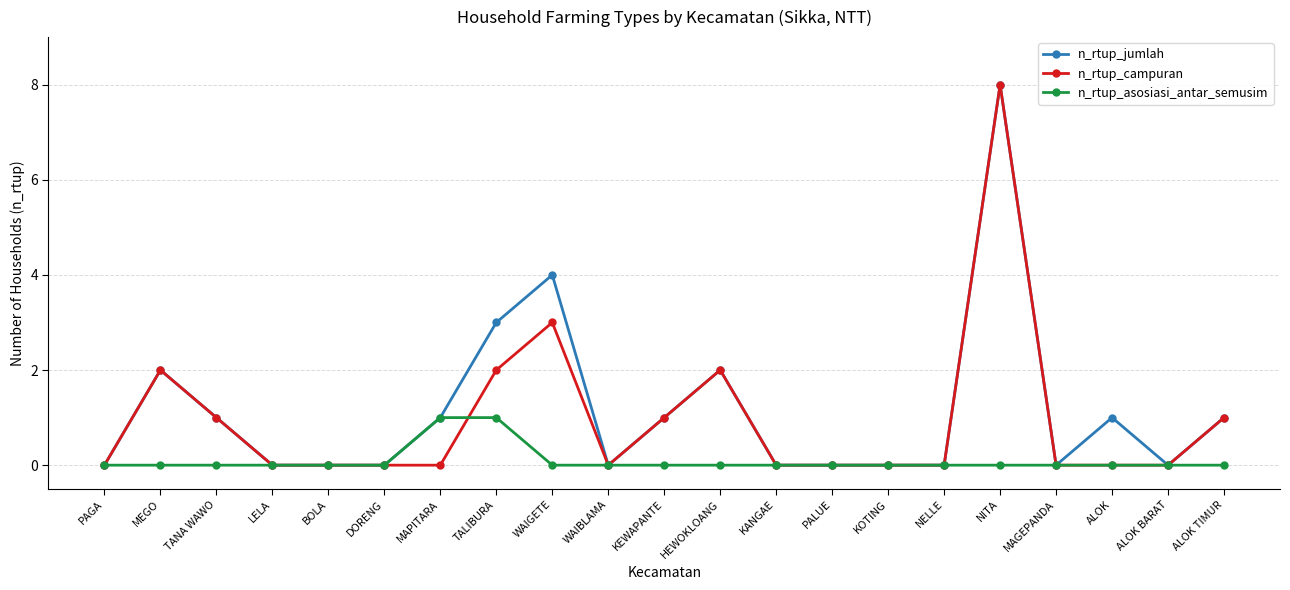

What is the maximum value shown in the chart?

8